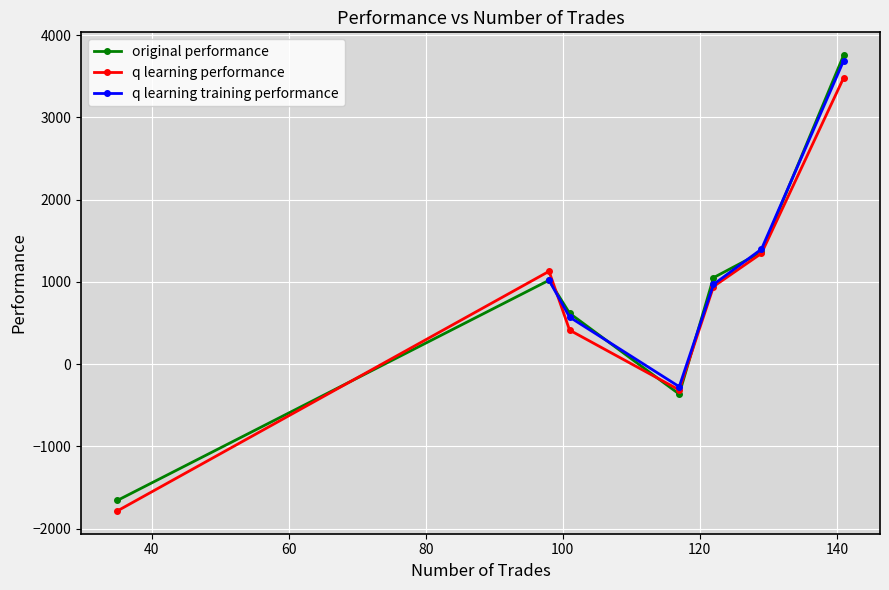

Rank the series by their average value, from highest to lowest.

original performance, q learning performance, q learning training performance